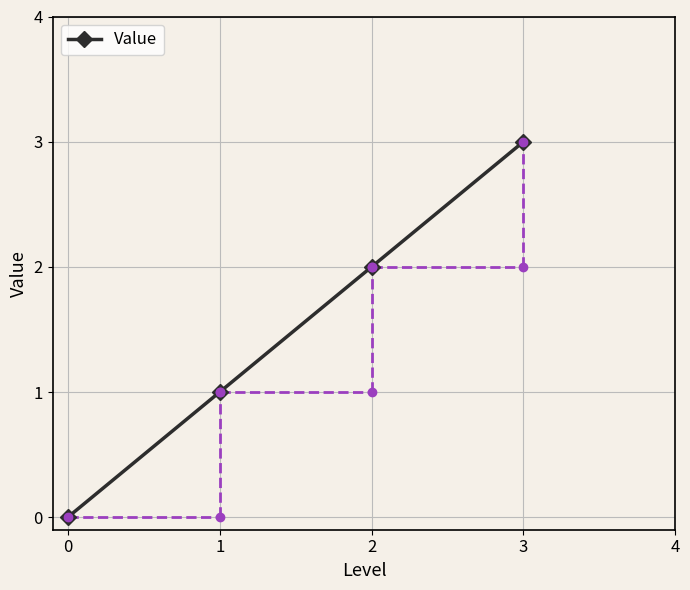

Reading left to right, list all the values displayed in this chart.

0=0	1=1	2=2	3=3